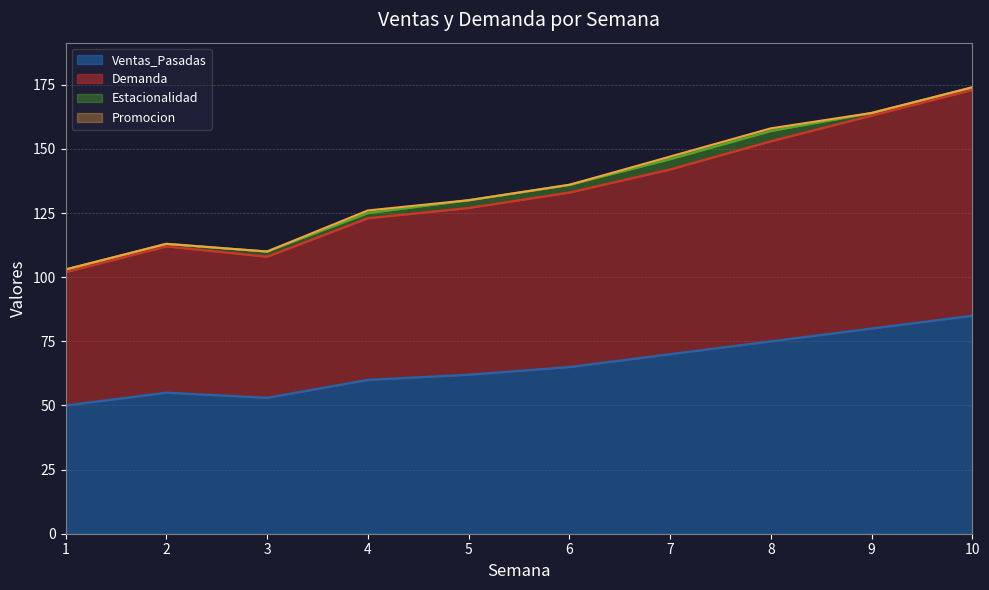

What is the value of the Ventas_Pasadas point at the 3rd from the left?

53